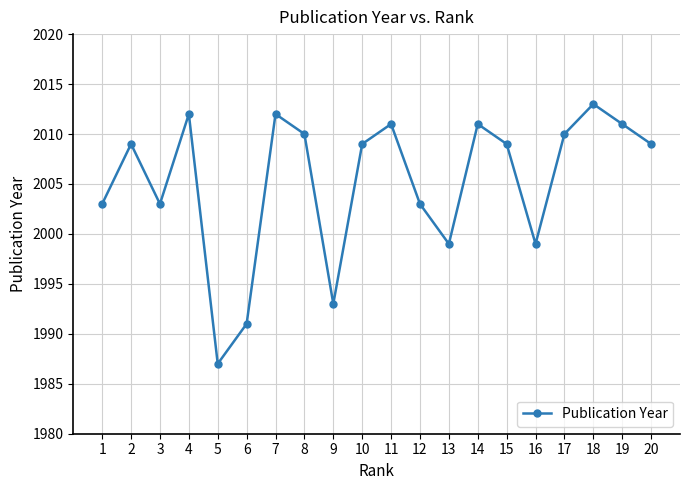

What is the sum of all values?

40104